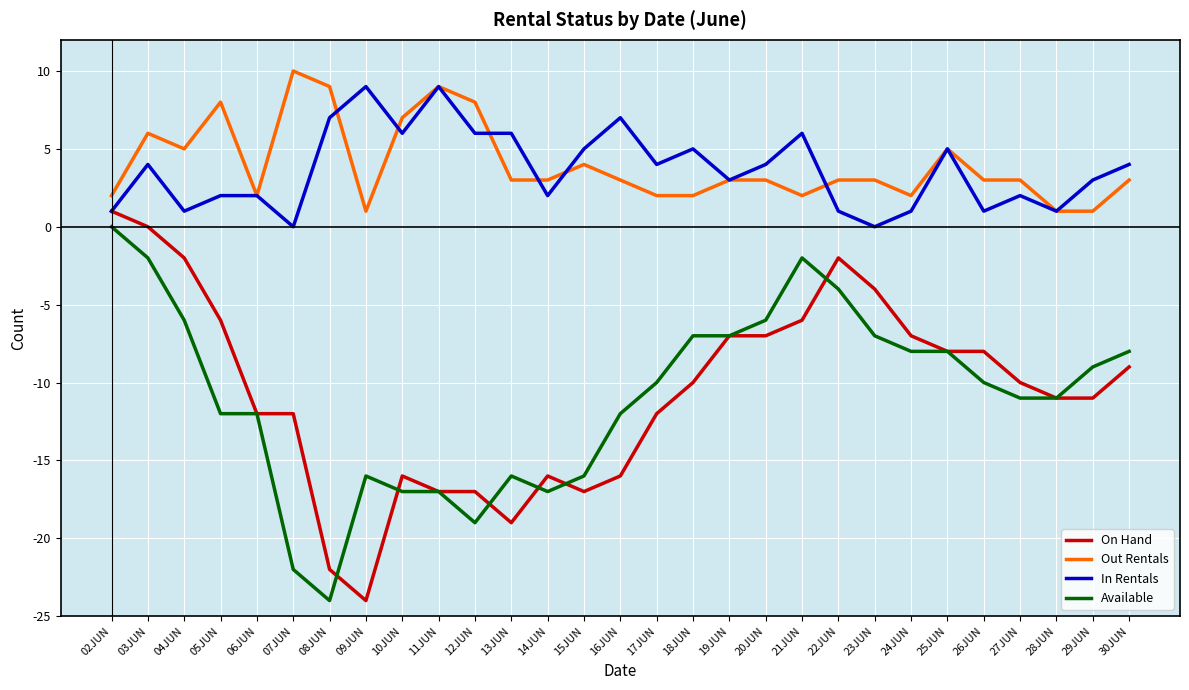

Reading left to right, what are all the values shown in this chart?

On Hand: 1	0	-2	-6	-12	-12	-22	-24	-16	-17	-17	-19	-16	-17	-16	-12	-10	-7	-7	-6	-2	-4	-7	-8	-8	-10	-11	-11	-9
Out Rentals: 2	6	5	8	2	10	9	1	7	9	8	3	3	4	3	2	2	3	3	2	3	3	2	5	3	3	1	1	3
In Rentals: 1	4	1	2	2	0	7	9	6	9	6	6	2	5	7	4	5	3	4	6	1	0	1	5	1	2	1	3	4
Available: 0	-2	-6	-12	-12	-22	-24	-16	-17	-17	-19	-16	-17	-16	-12	-10	-7	-7	-6	-2	-4	-7	-8	-8	-10	-11	-11	-9	-8